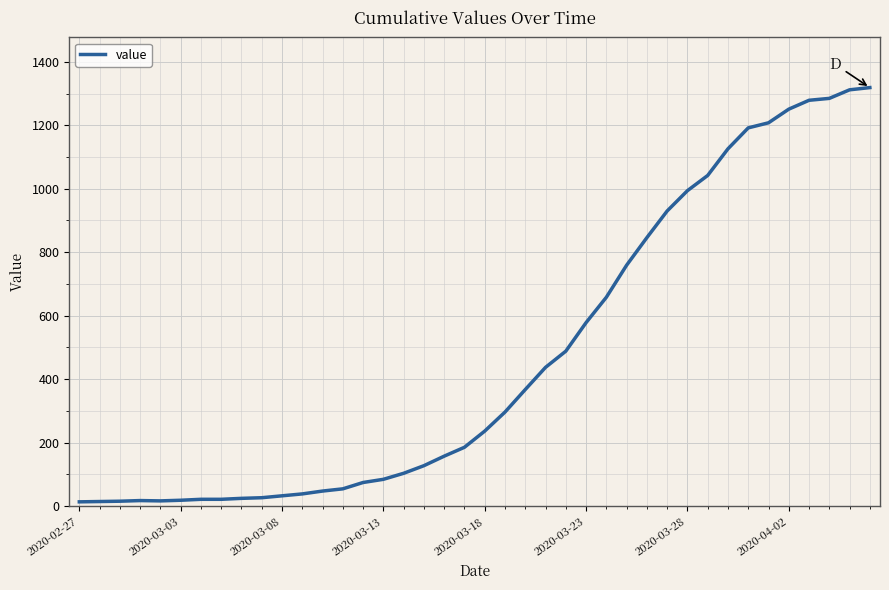

What is the difference between the maximum and minimum values?

1306